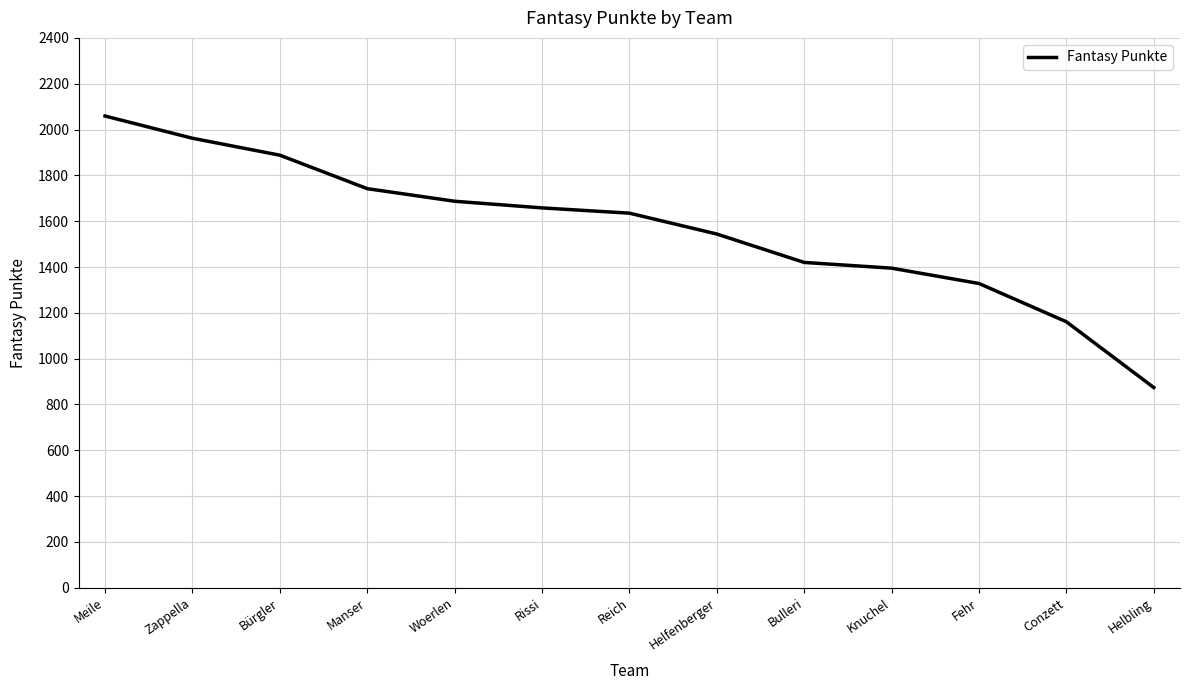

True or false: the data shows 1456 at Helbling.

False